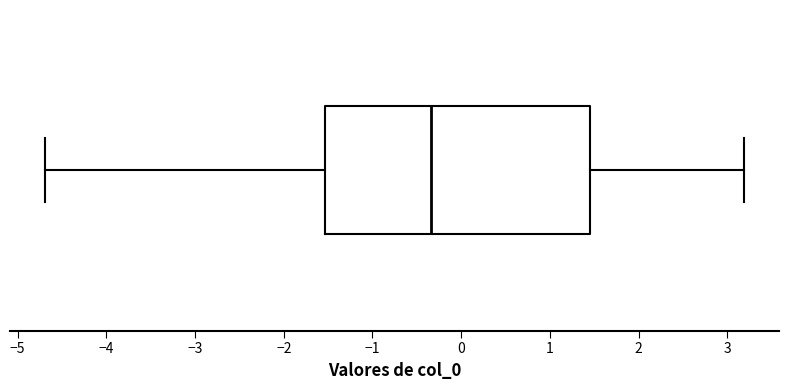

Transcribe this box plot: give where the median line is, the range the box spans, and where the two whiskers end, as read against the x-axis. The values are not printed on the chart, so give them approximately, as read against the axis.

median -0.3, box -1.5 to 1.5, whiskers -4.7 to 3.2